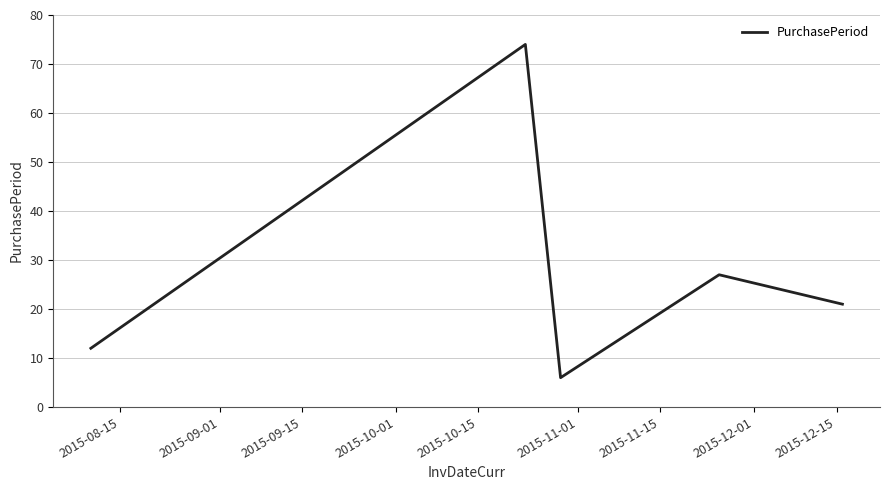

Count the number of categories in the chart.

5